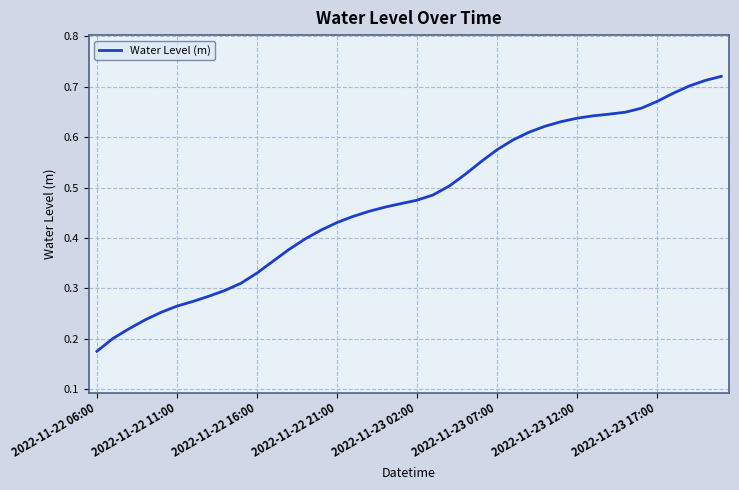

At which label is the value closest to 0?

2022-11-22 06:00